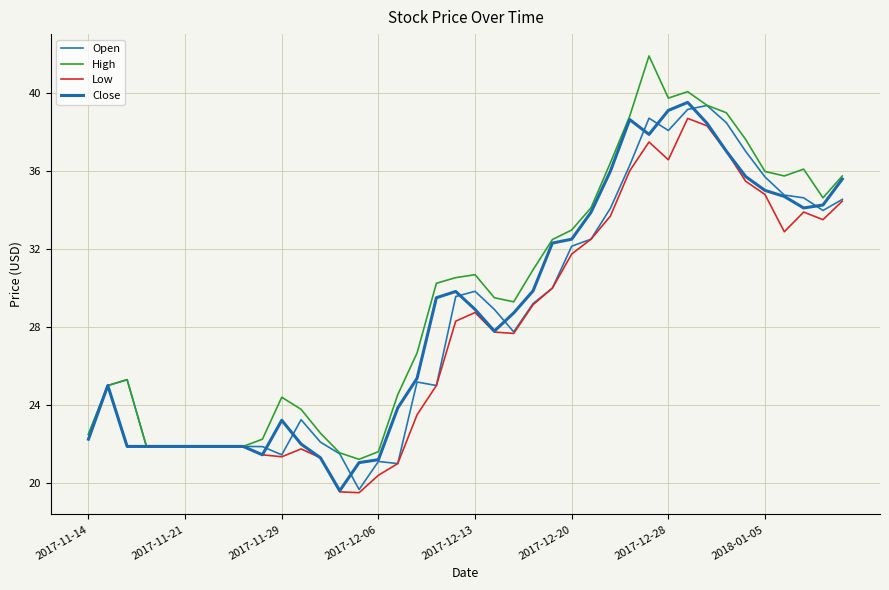

Which series has the largest total across all categories?

High